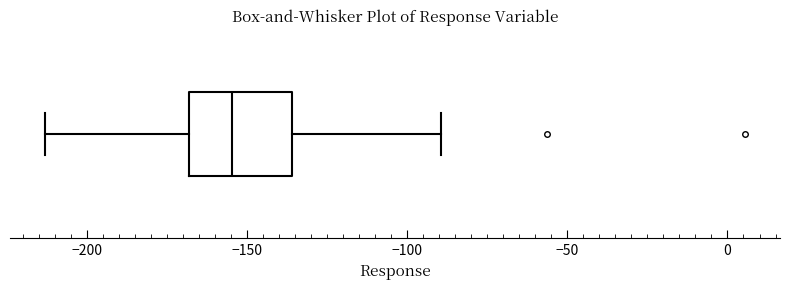

Transcribe this box plot: give where the median line is, the range the box spans, and where the two whiskers end, as read against the x-axis. The values are not printed on the chart, so give them approximately, as read against the axis.

median -155, box -170 to -135, whiskers -215 to -90